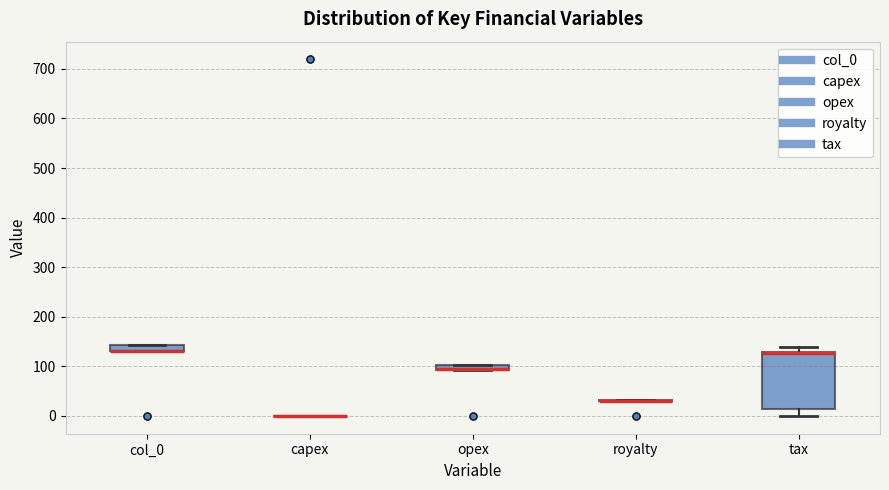

Which box is the tallest, from its lower edge to its upper edge?

tax